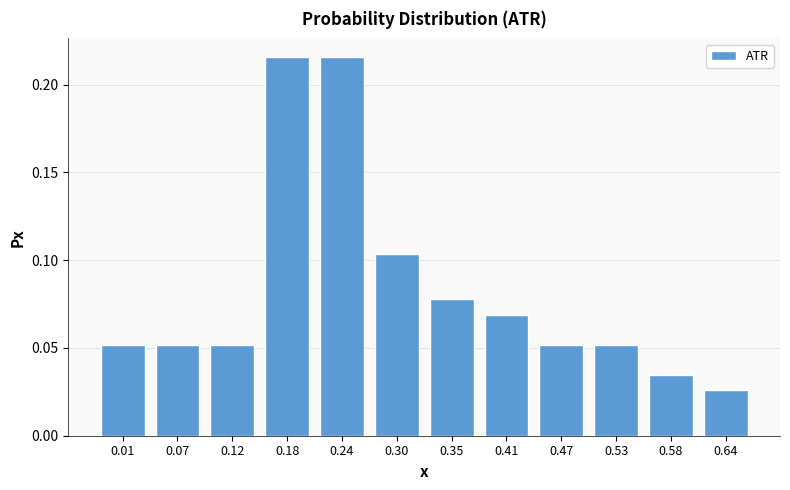

How many values are between 0 and 1?

12